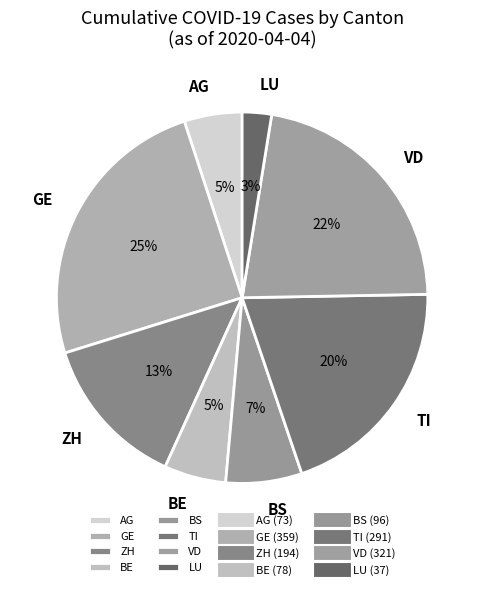

To the nearest percent, what is the difference between the largest and smallest slice percentages?

22%